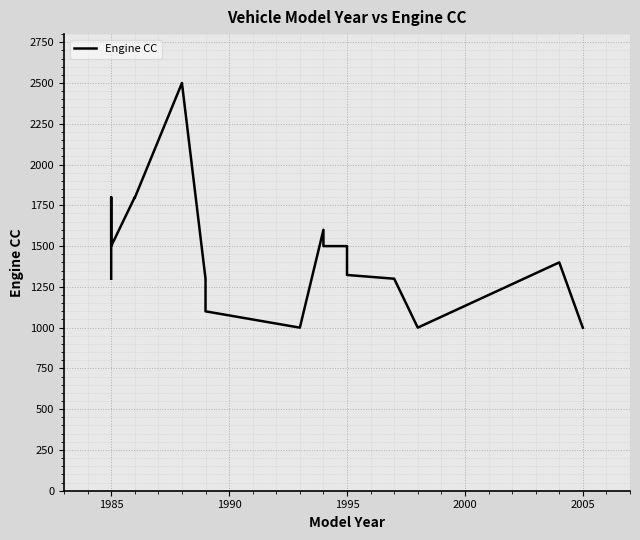

Does the chart display data point markers on the line(s)?

No